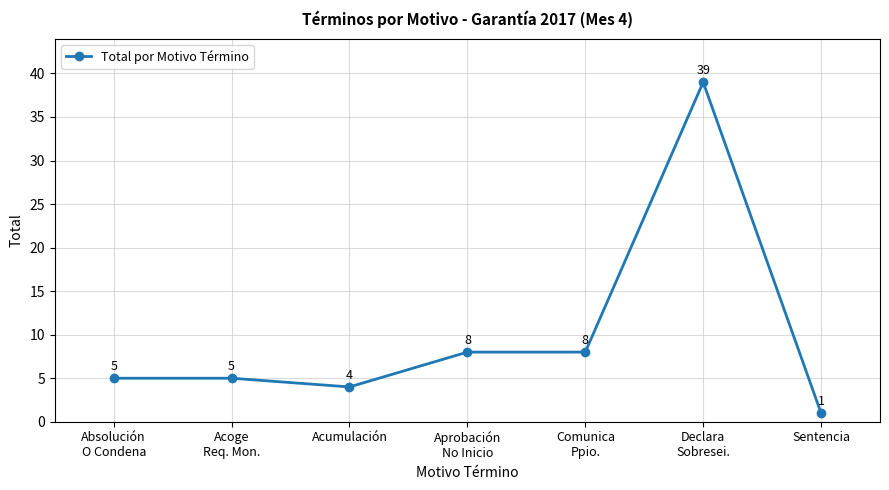

What is the difference between the maximum and minimum values?

38